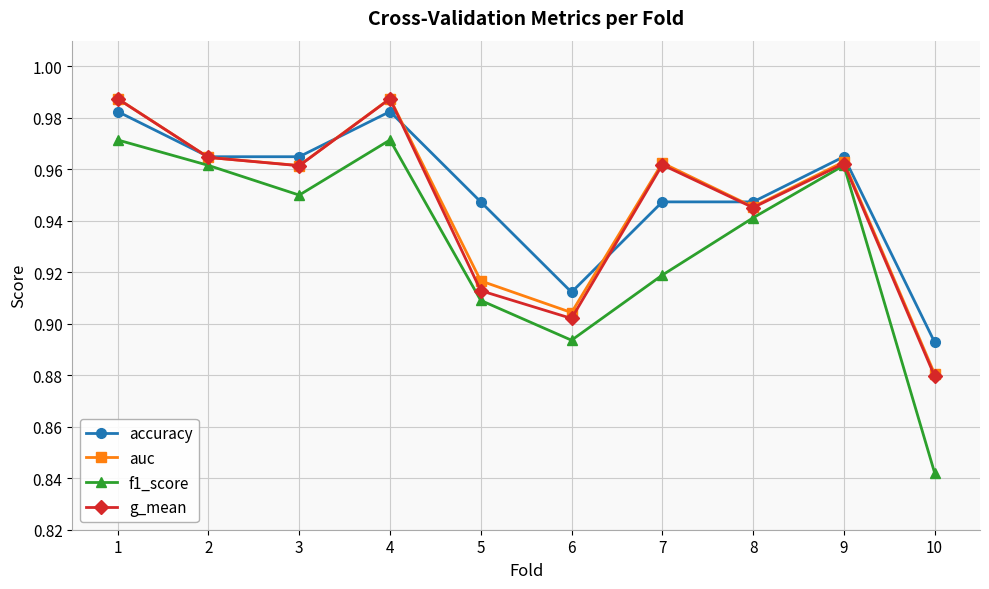

How many lines are shown in the chart?

4